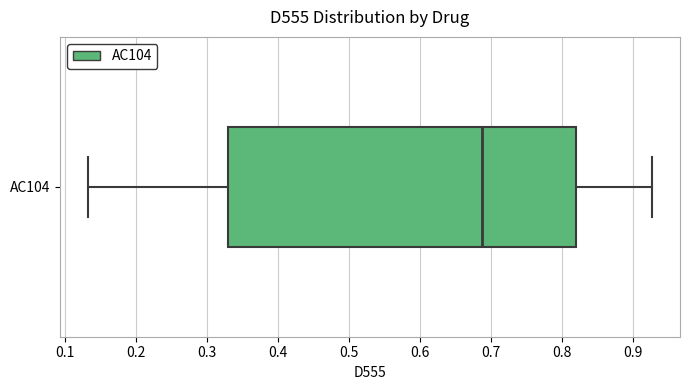

Where does the median line of the box for AC104 sit on the x-axis? The values are not printed on the chart, so give them approximately, as read against the axis.

0.69